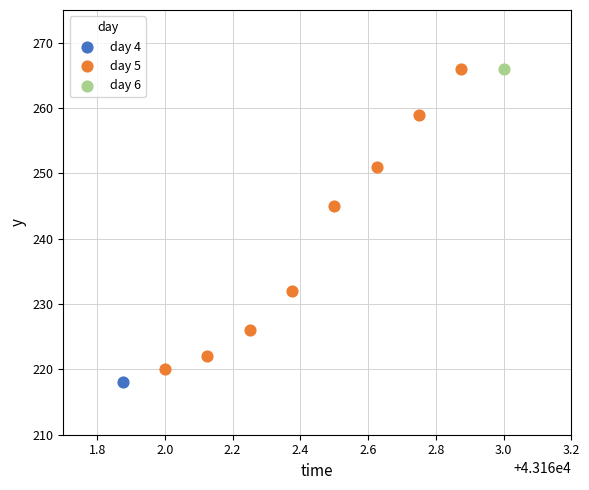

What are all the series names shown in the legend?

day 4, day 5, day 6